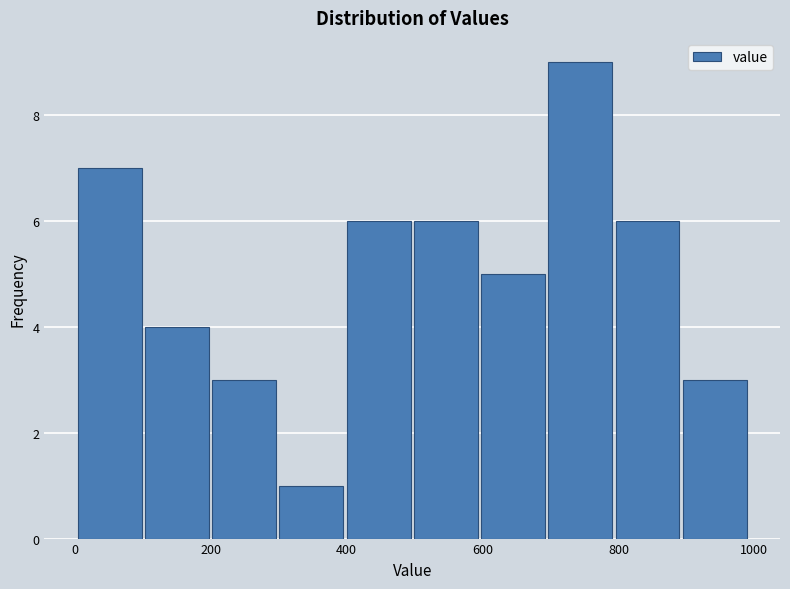

Reading left to right, transcribe this chart: for each bar, give the range it covers on the x-axis and its height. Neither the bar edges nor the heights are printed on the chart, so give them approximately, as read against the axes.

0 to 100: 7
100 to 200: 4
200 to 300: 3
300 to 400: 1
400 to 500: 6
500 to 600: 6
600 to 700: 5
700 to 800: 9
800 to 900: 6
900 to 1000: 3